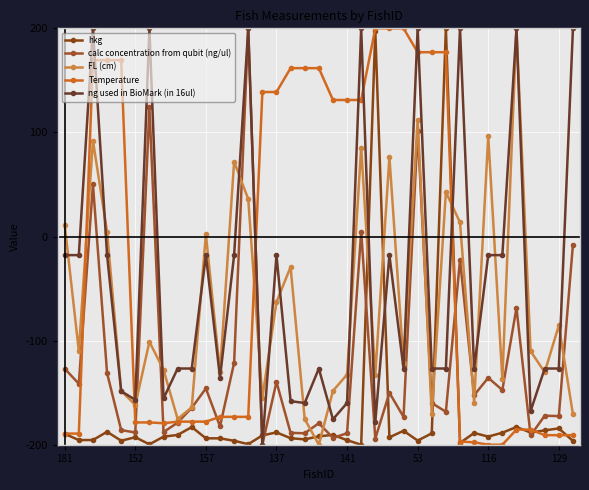

What are all the series names shown in the legend?

hkg, calc concentration from qubit (ng/ul), FL (cm), Temperature, ng used in BioMark (in 16ul)